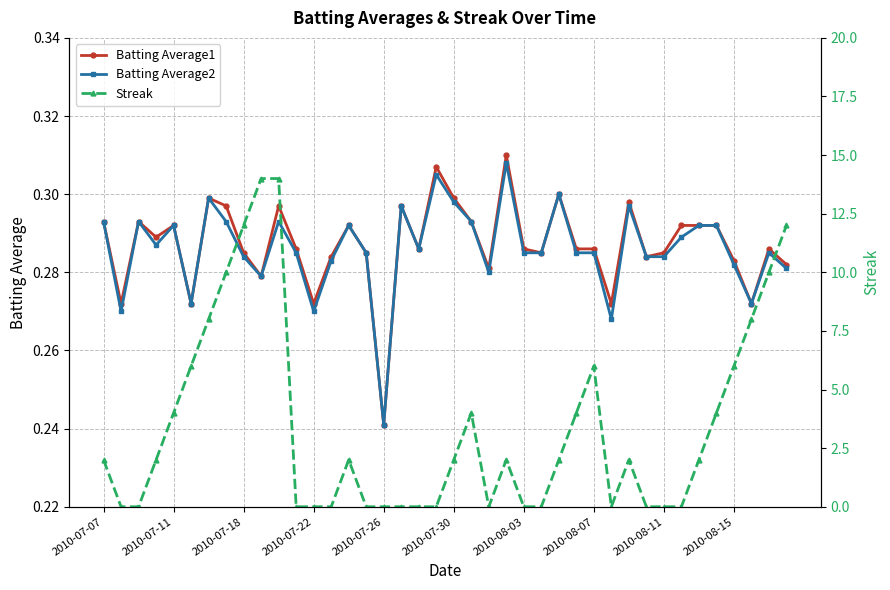

How many lines are shown in the chart?

3